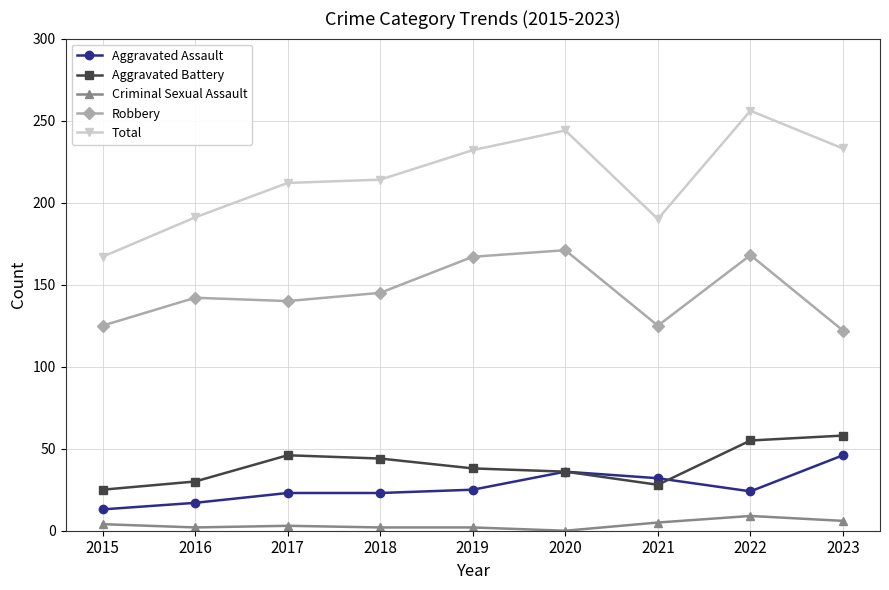

Which series has the widest spread of values?

Total